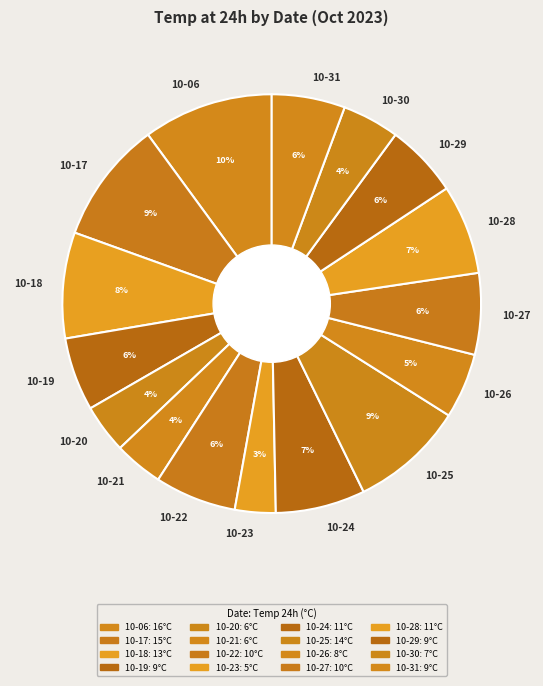

Is 10-31 the majority of the pie?

No